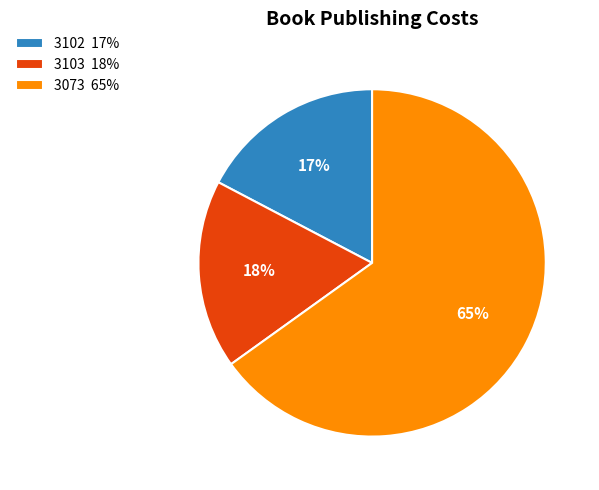

How many slices are in this pie chart?

3